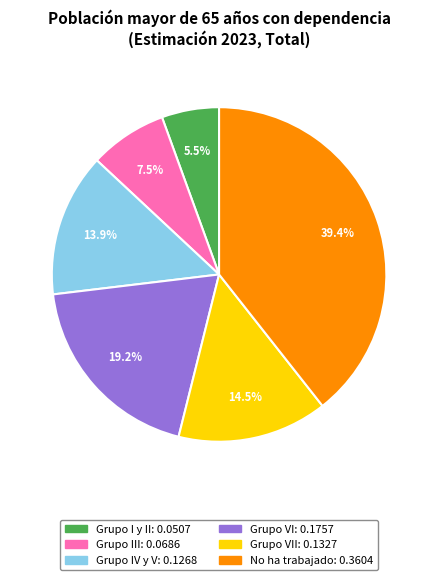

Does any single category account for the majority?

No